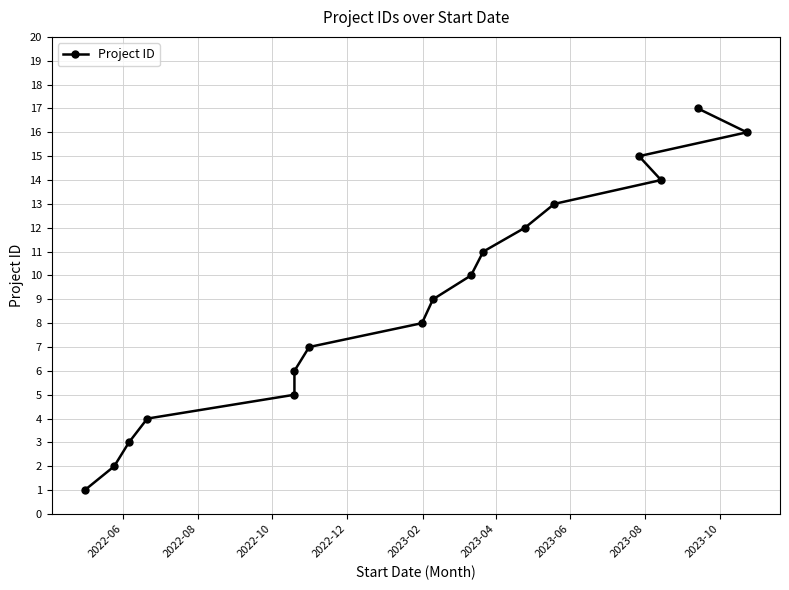

What is the value of the 3rd point from the left?

3